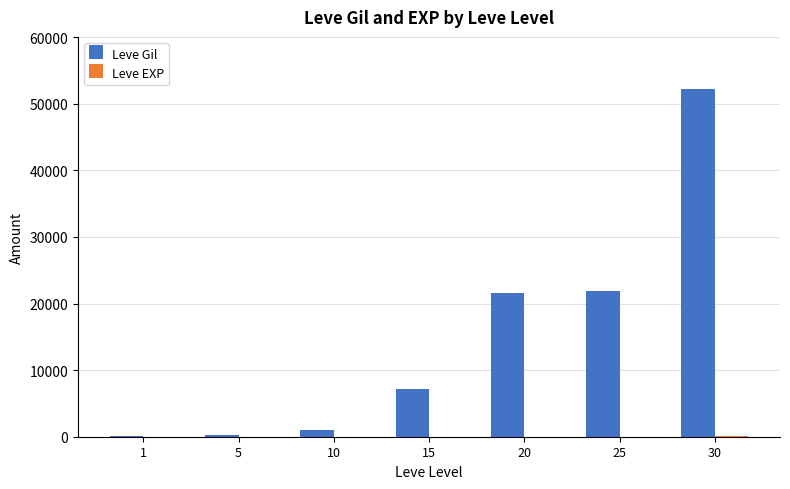

Which series has the largest total across all categories?

Leve Gil